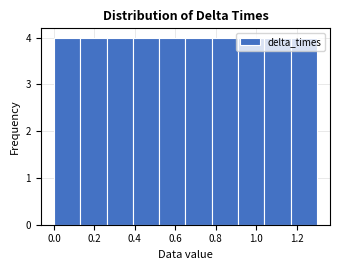

Reading left to right, transcribe this chart: for each bar, give the range it covers on the x-axis and its height. Neither the bar edges nor the heights are printed on the chart, so give them approximately, as read against the axes.

0.00 to 0.13: 4
0.13 to 0.26: 4
0.26 to 0.39: 4
0.39 to 0.52: 4
0.52 to 0.65: 4
0.65 to 0.78: 4
0.78 to 0.91: 4
0.91 to 1.04: 4
1.04 to 1.17: 4
1.17 to 1.30: 4